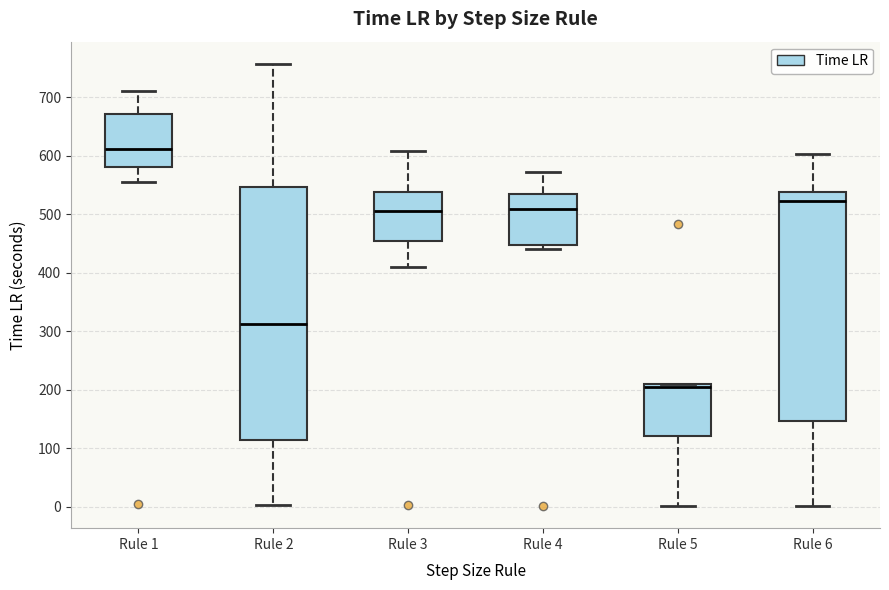

Reading left to right, transcribe this box plot: for each box, give where its median line is, the range the box spans, and where its two whiskers end, as read against the y-axis. The values are not printed on the chart, so give them approximately, as read against the axis.

Rule 1: median 610, box 580 to 670, whiskers 560 to 710
Rule 2: median 310, box 110 to 550, whiskers 0 to 760
Rule 3: median 510, box 450 to 540, whiskers 410 to 610
Rule 4: median 510, box 450 to 540, whiskers 440 to 570
Rule 5: median 200, box 120 to 210, whiskers 0 to 210
Rule 6: median 520, box 150 to 540, whiskers 0 to 600